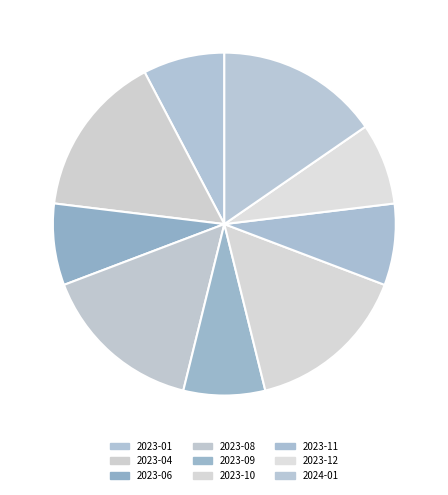

The 2023-12 slice represents 1% of the pie. True or false?

False